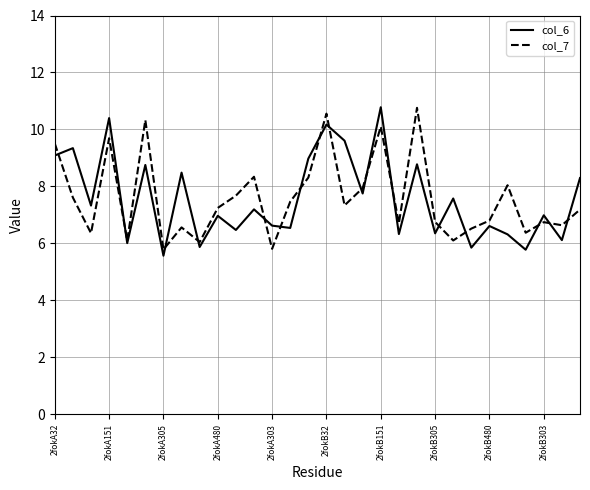

What is the smallest value displayed?

5.6